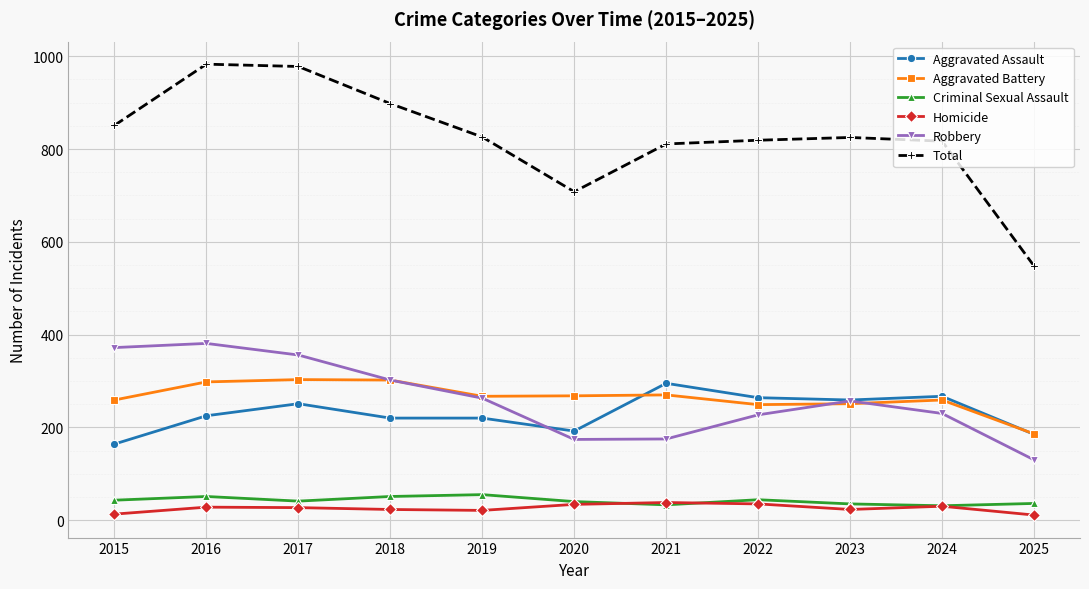

What is the value of the Aggravated Battery point at the 6th from the left?

268